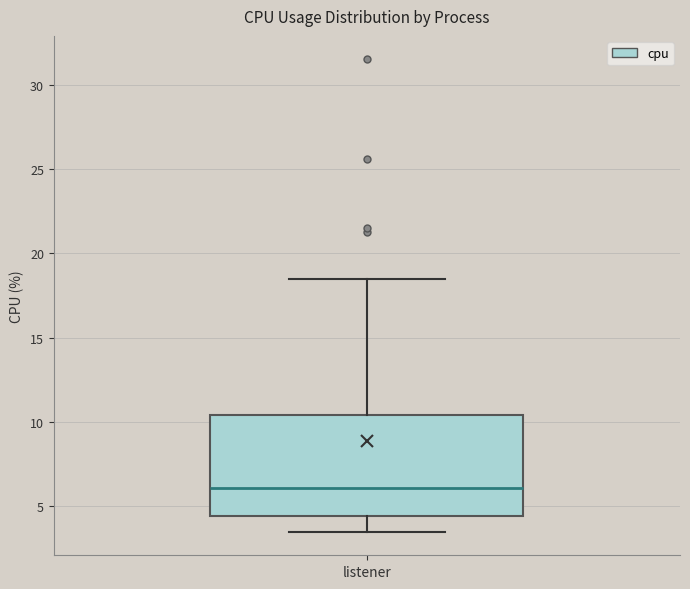

Transcribe this box plot: give where the median line is, the range the box spans, and where the two whiskers end, as read against the y-axis. The values are not printed on the chart, so give them approximately, as read against the axis.

median 6.0, box 4.5 to 10.5, whiskers 3.5 to 18.5